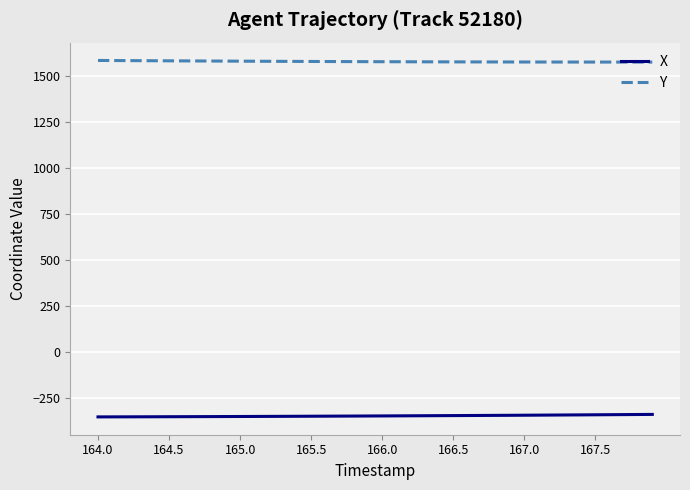

Rank the series by their maximum value, from highest to lowest.

Y, X